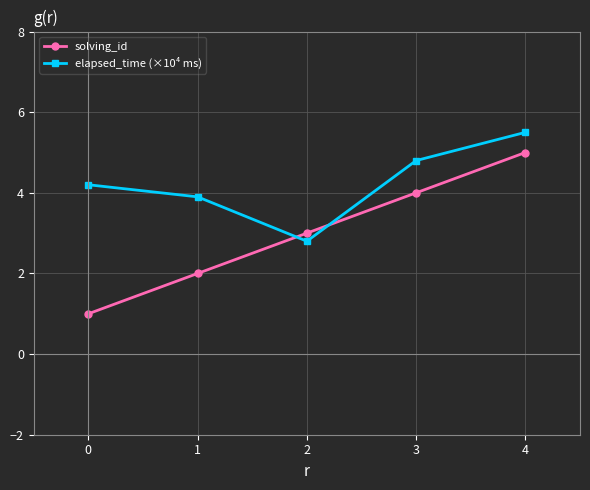

True or false: solving_id has a value of 5.1 at 2.

False